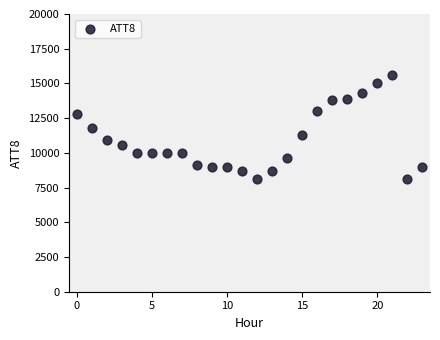

What is the range of Y values (max minus min)?

7500